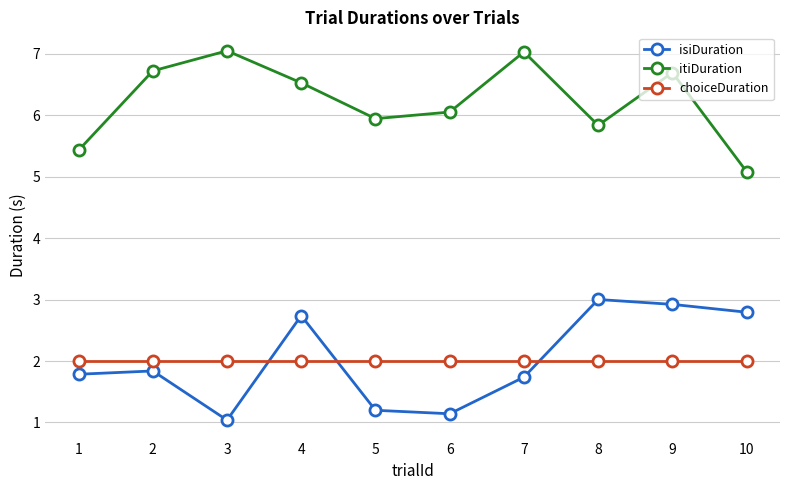

True or false: itiDuration has more than 2 points higher than both neighbors.

True